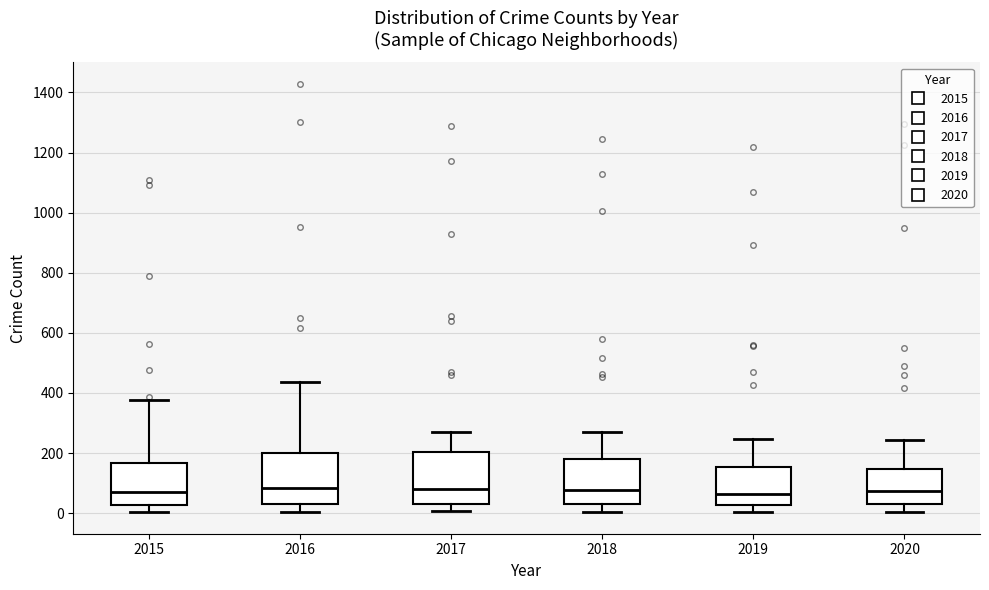

Where does the upper whisker of the box at x = 2018 end on the y-axis? The values are not printed on the chart, so give them approximately, as read against the axis.

280